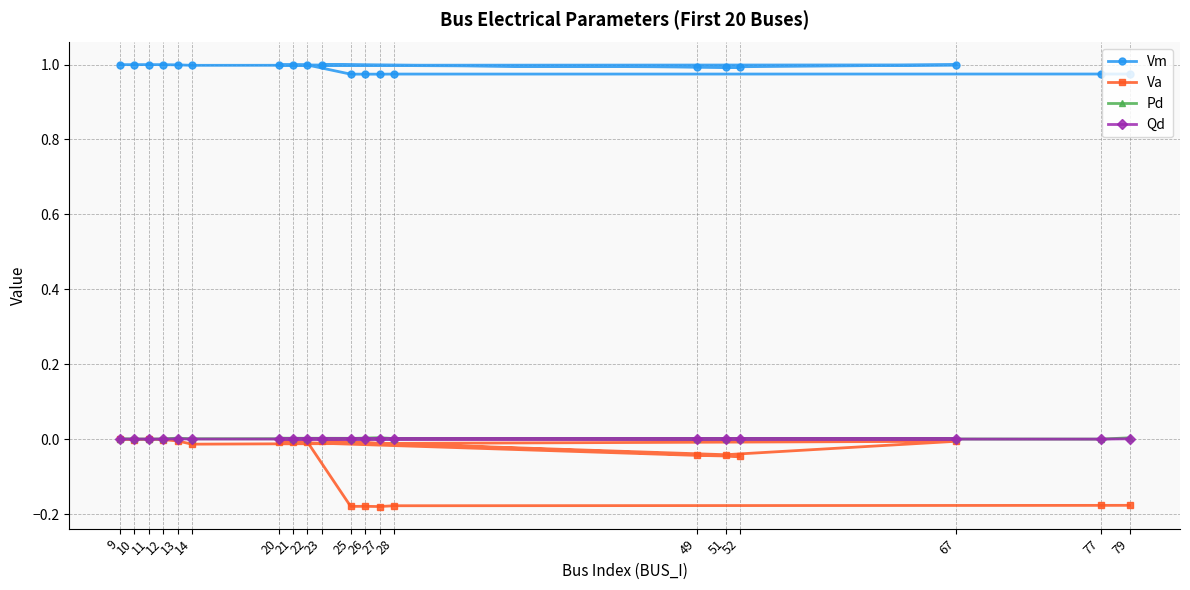

What is the approximate value of Vm at 14?

1.0